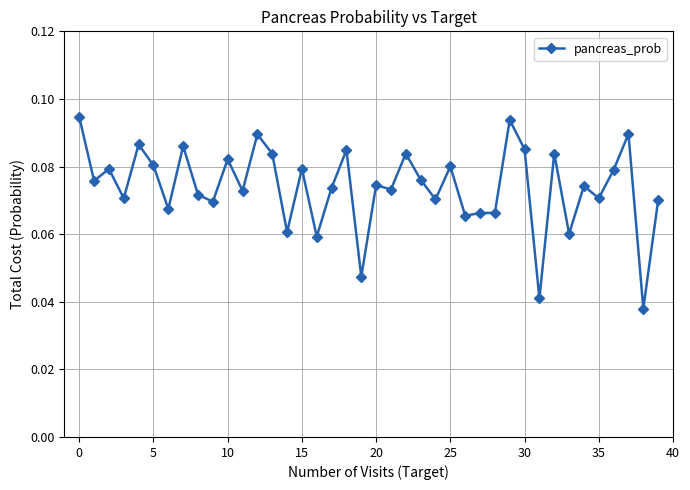

Count the values in the range 0 to 1.

40